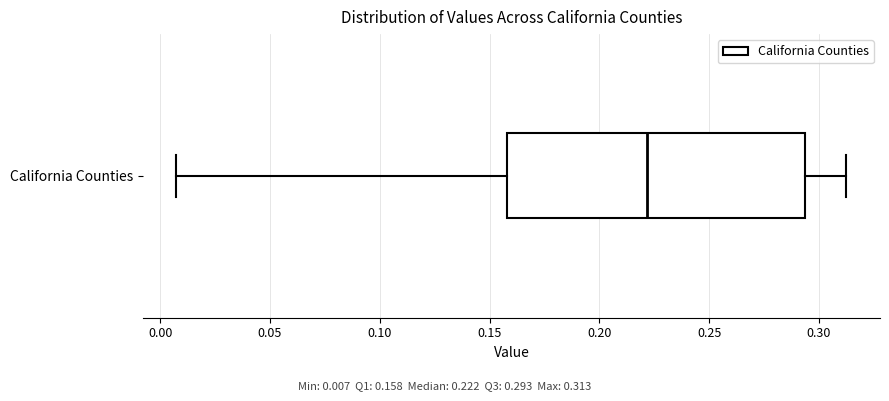

Transcribe this box plot: give where the median line is, the range the box spans, and where the two whiskers end, as read against the x-axis. The values are not printed on the chart, so give them approximately, as read against the axis.

median 0.220, box 0.160 to 0.295, whiskers 0.005 to 0.315